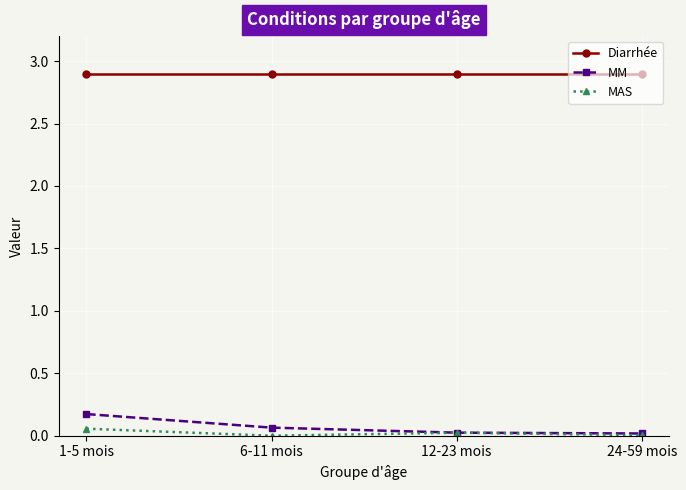

What is the total value across all series at 12-23 mois?

2.9